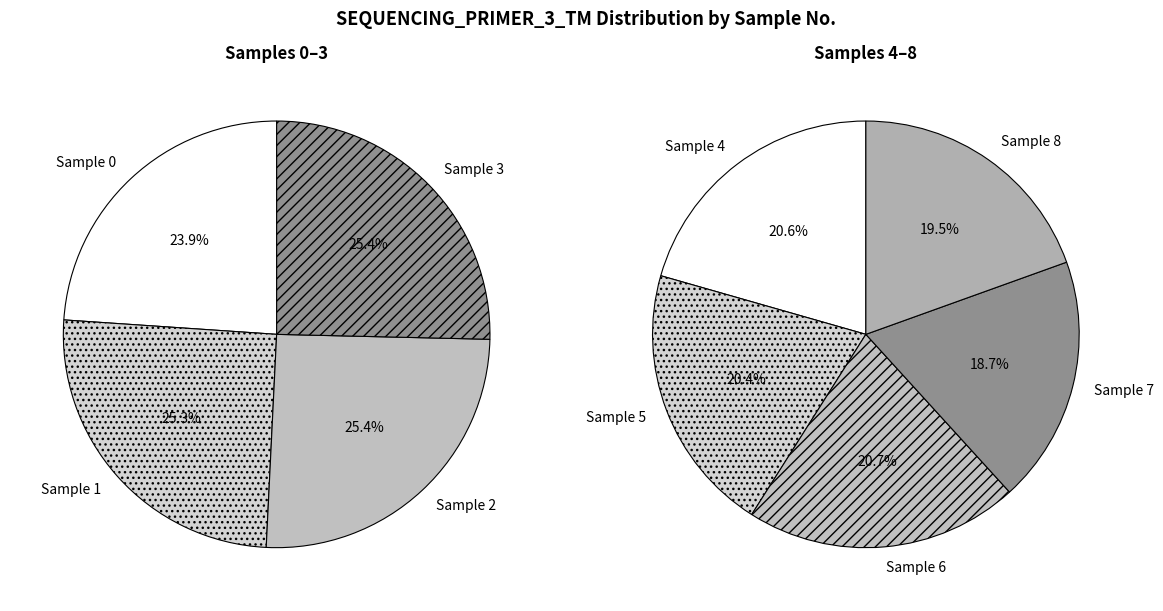

What is the smallest slice in the pie chart?

7